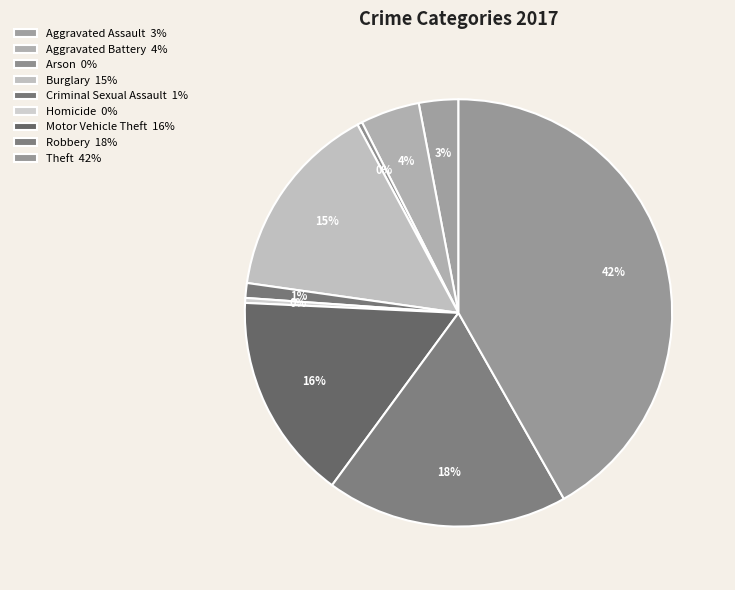

What percentage do Robbery and Motor Vehicle Theft together represent?

34.0%